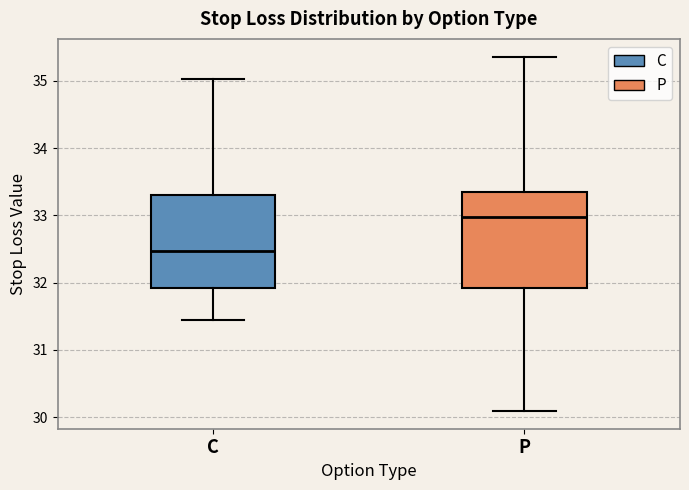

Reading left to right, transcribe this box plot: for each box, give where its median line is, the range the box spans, and where its two whiskers end, as read against the y-axis. The values are not printed on the chart, so give them approximately, as read against the axis.

C: median 32.5, box 31.9 to 33.3, whiskers 31.5 to 35.0
P: median 33.0, box 31.9 to 33.3, whiskers 30.1 to 35.4